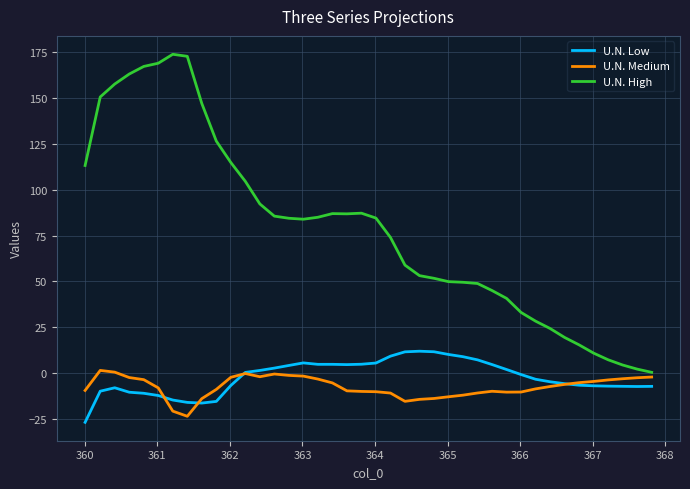

List the series in order of their peak value, highest first.

U.N. High, U.N. Low, U.N. Medium